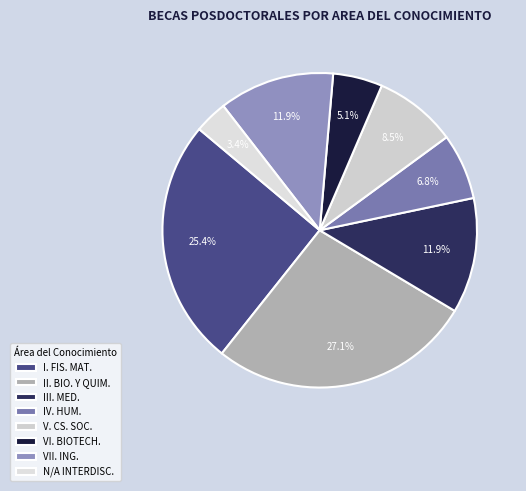

How many segments does this pie chart have?

8